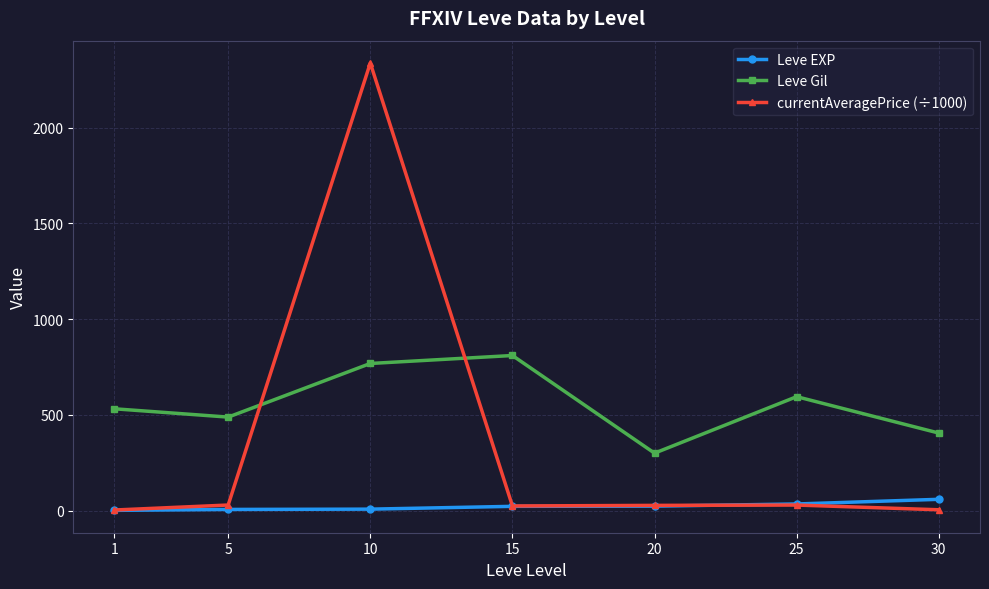

True or false: Leve Gil has a value of 697.3 at 30.

False